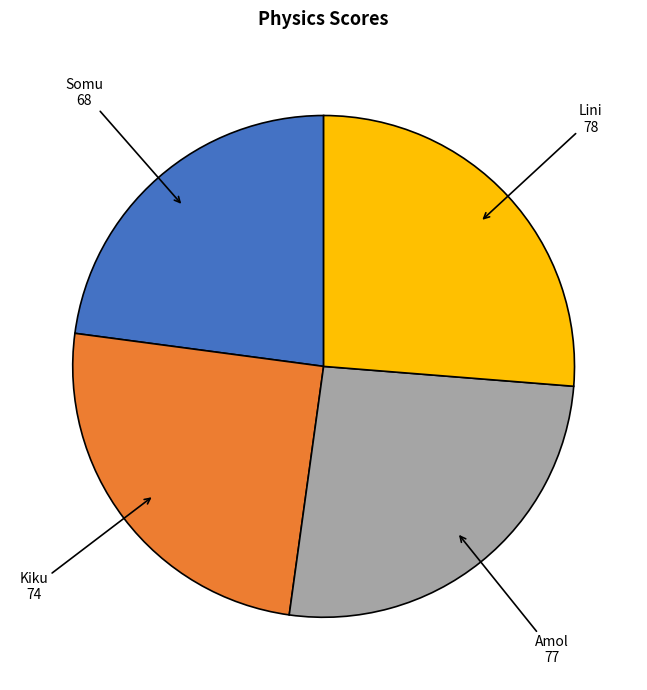

Does Lini represent more than half of the total?

No